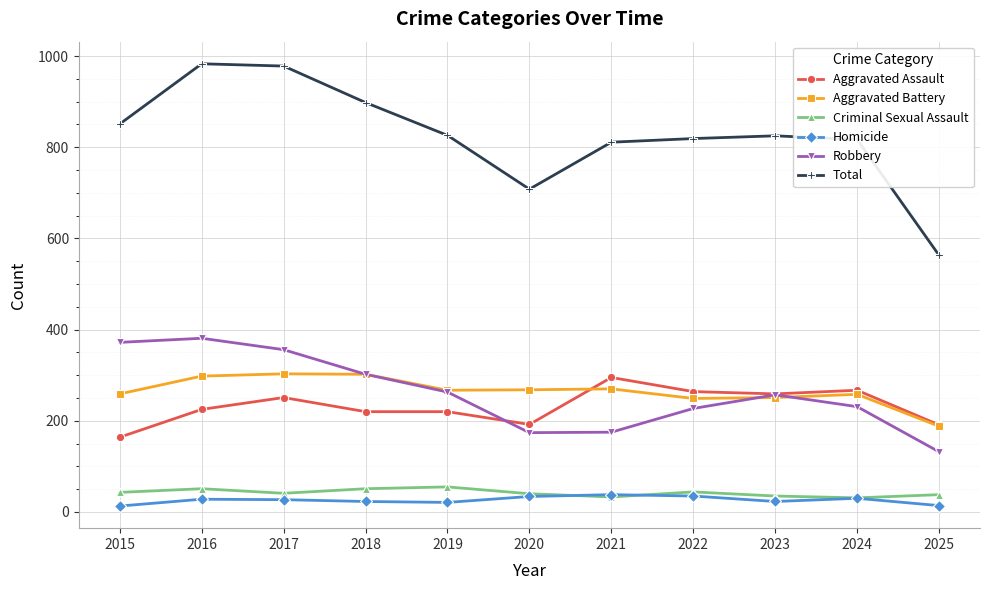

The value of Robbery at 2016 is 381. True or false?

True